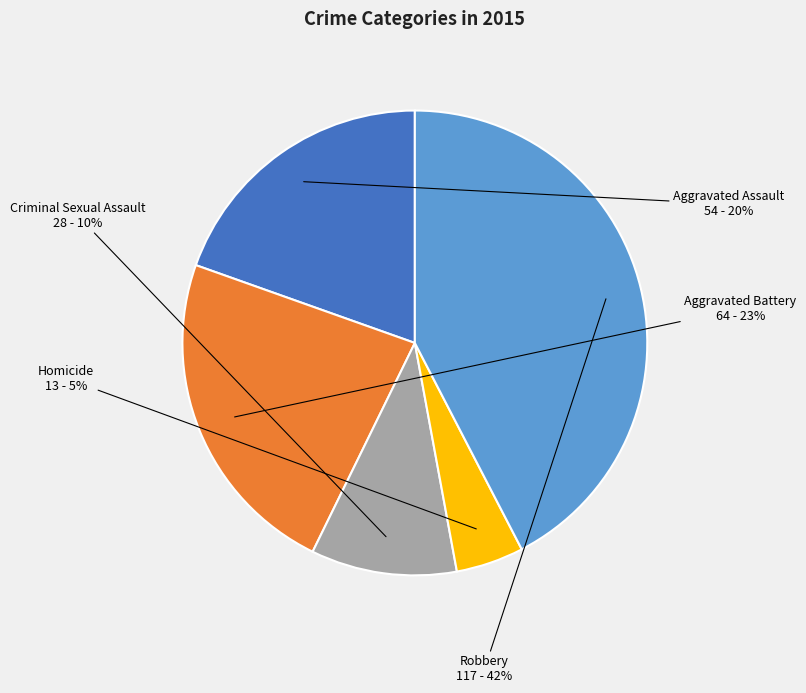

To the nearest percent, what percentage of the pie is Robbery?

42%